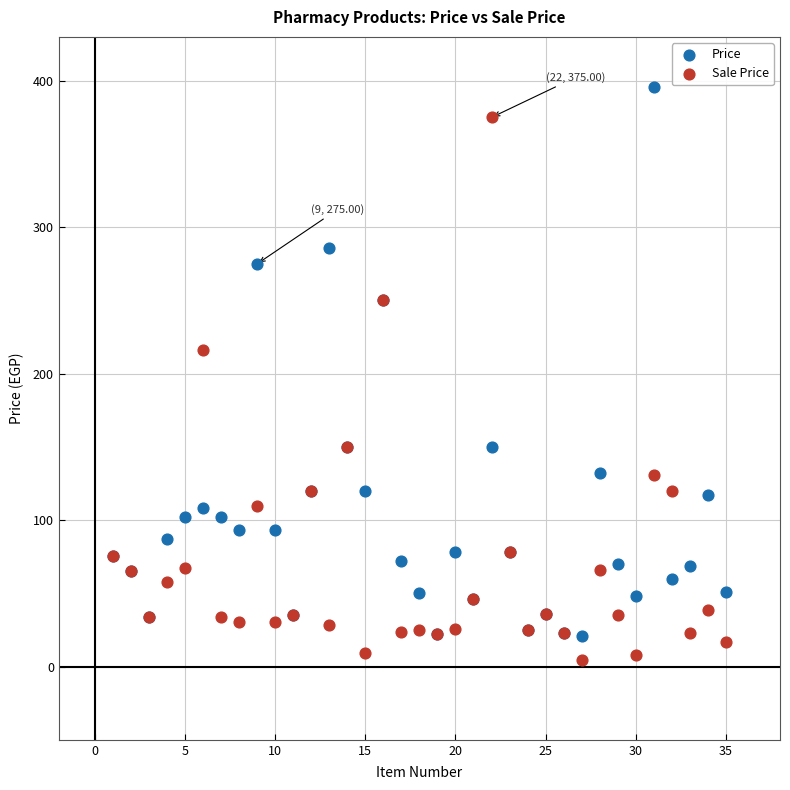

Which series reaches the maximum Y coordinate?

Price